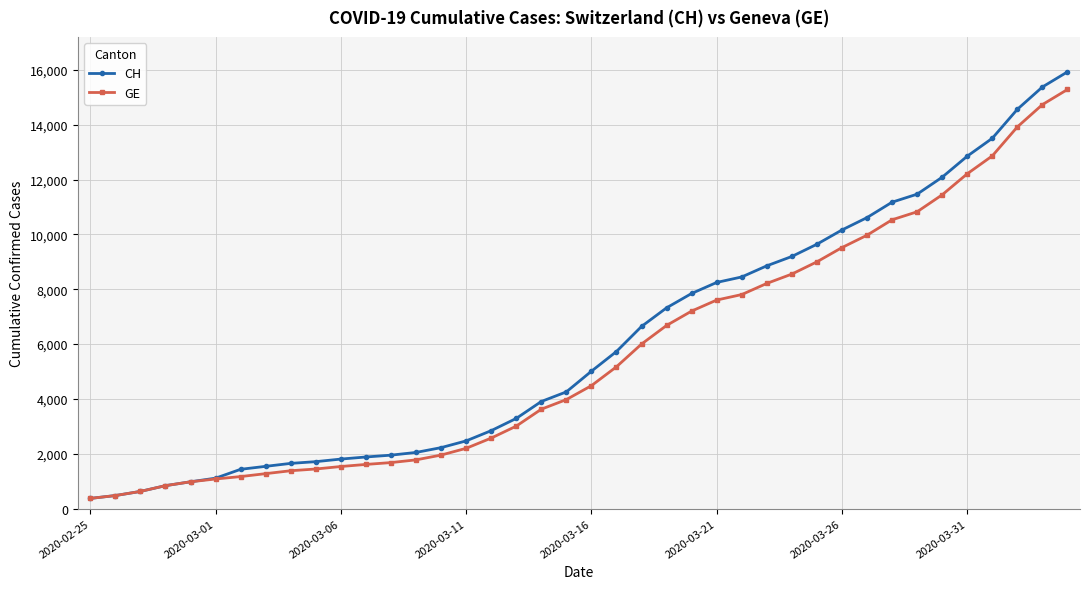

What is the maximum value for CH?

15926